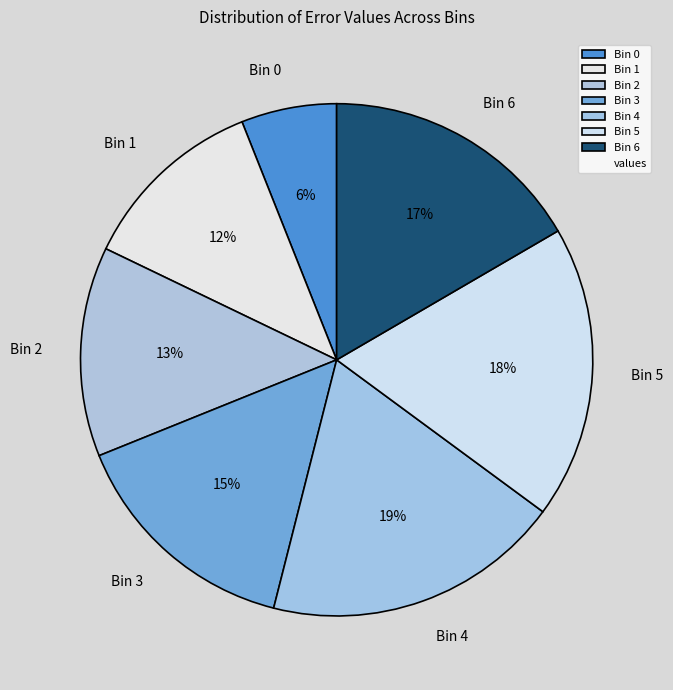

True or false: Bin 0 accounts for 19% of the total.

False